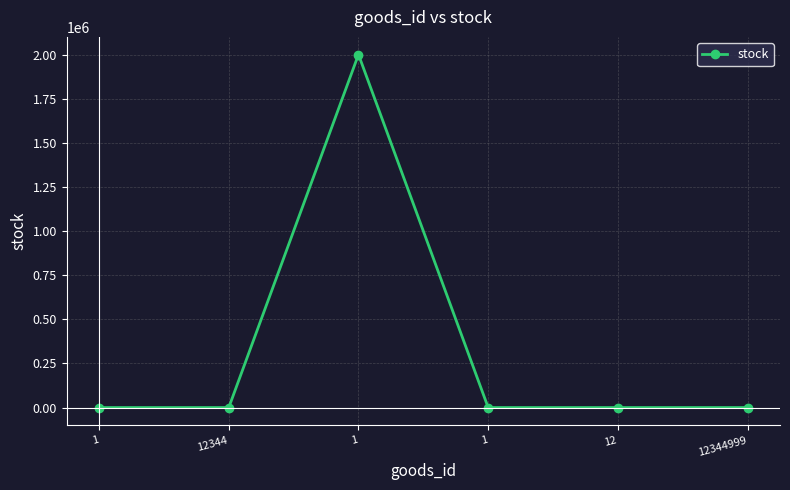

What is the maximum value shown in the chart?

2000000